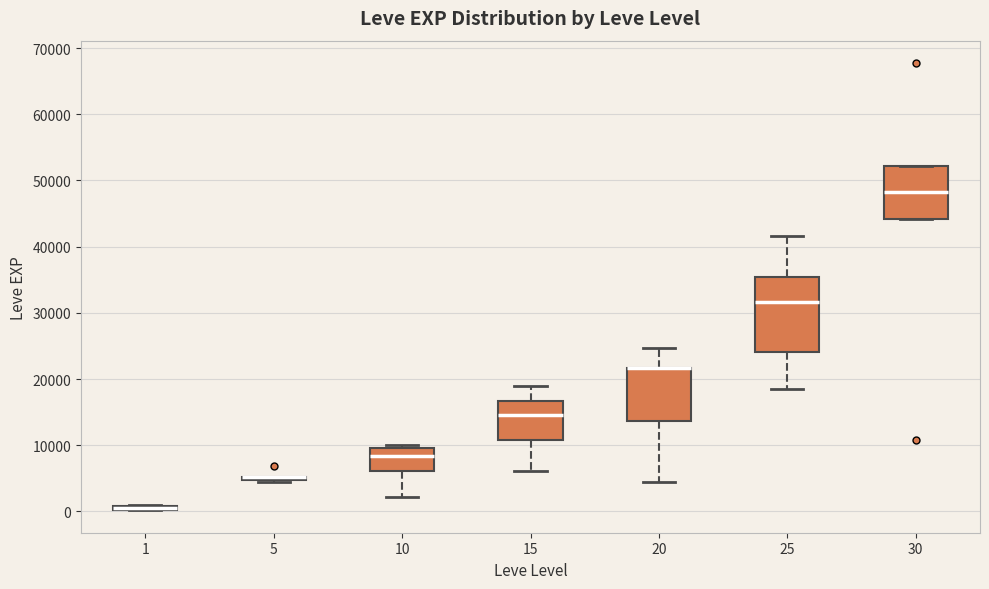

Where is the upper edge of the box at x = 10 on the y-axis? The values are not printed on the chart, so give them approximately, as read against the axis.

10000